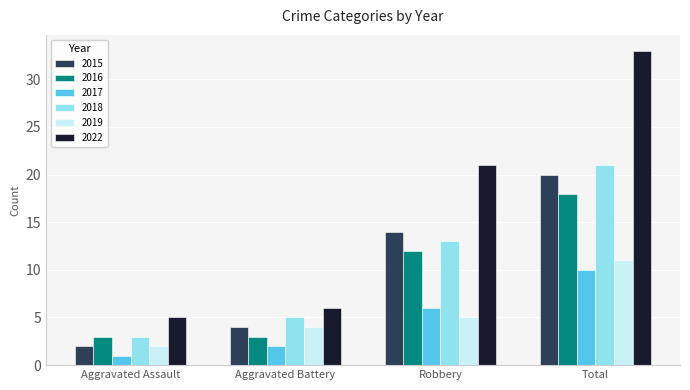

Which series has the widest spread of values?

2022